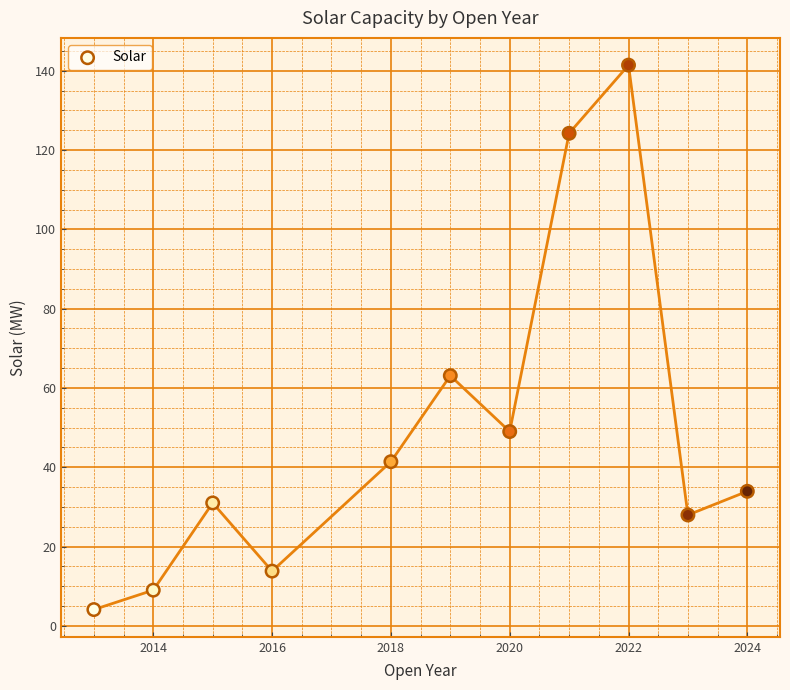

What Y value in the scatter plot is closest to 72?

63.1